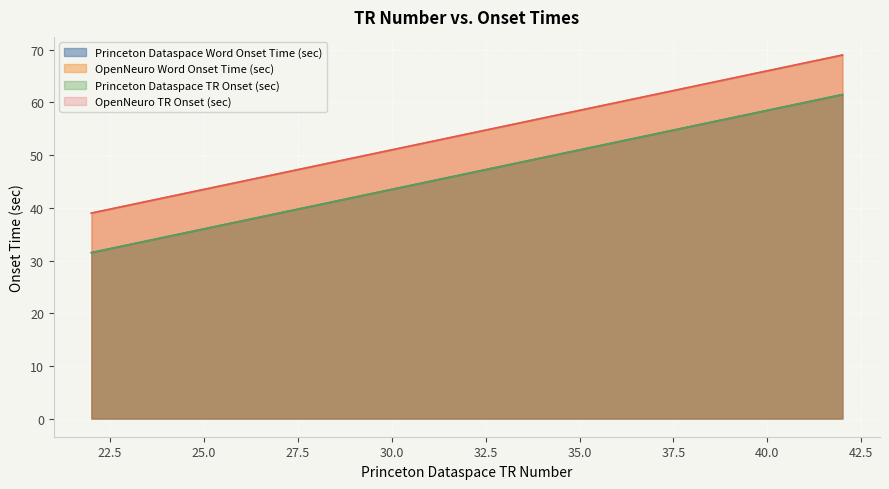

Which series has the widest spread of values?

Princeton Dataspace Word Onset Time (sec)